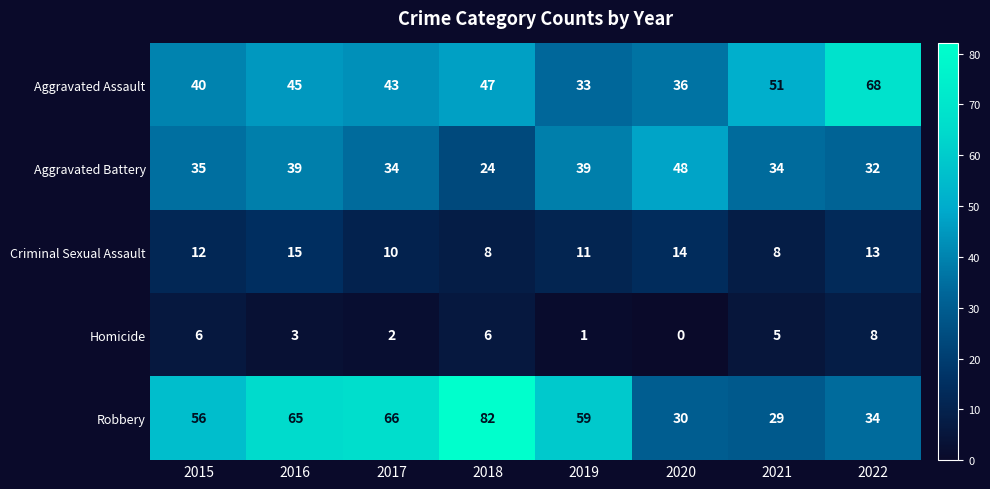

What is the spread (max minus min) of values at 2019?

58